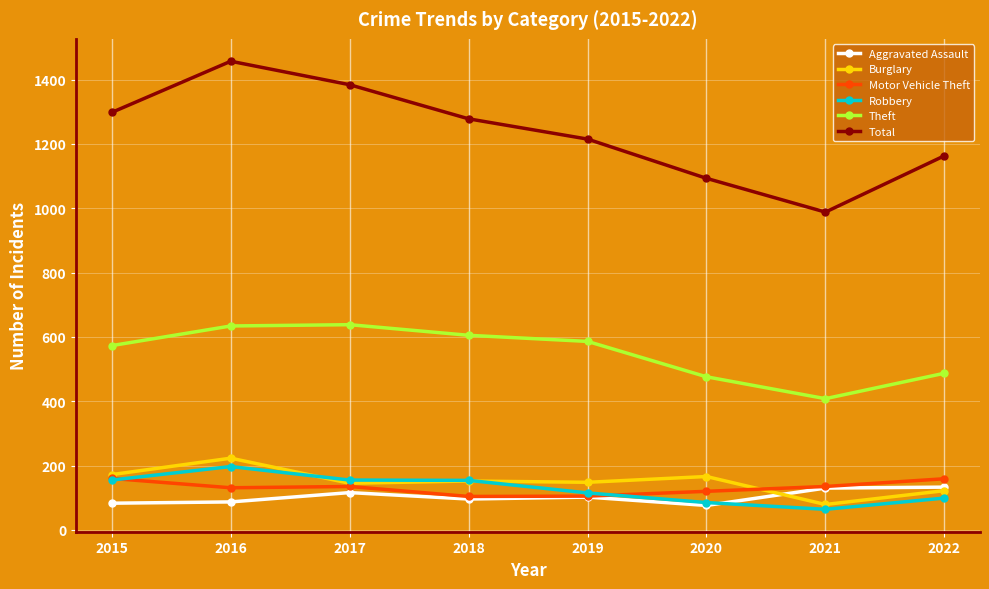

True or false: Aggravated Assault has a value of 116 at 2017.

True